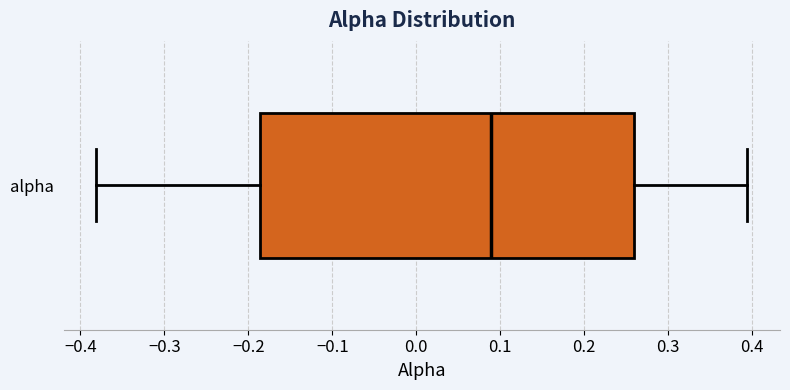

Where is the right edge of the box for alpha on the x-axis? The values are not printed on the chart, so give them approximately, as read against the axis.

0.26